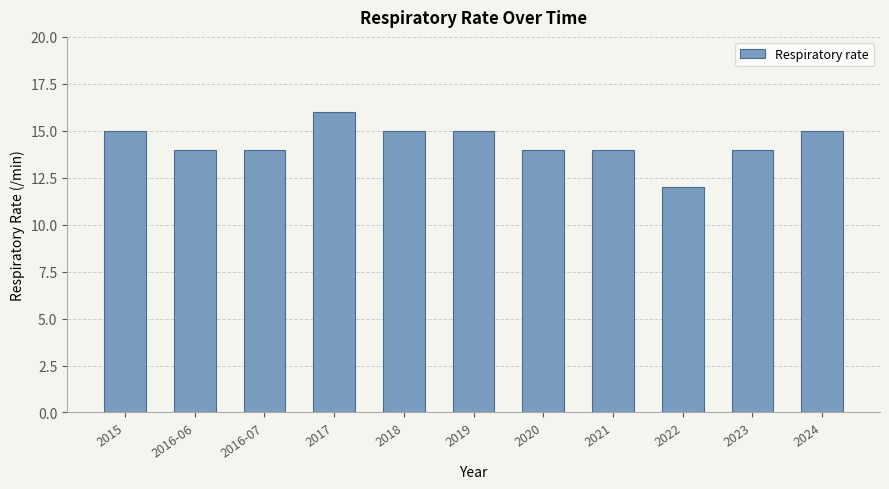

How many bars are there in total?

11